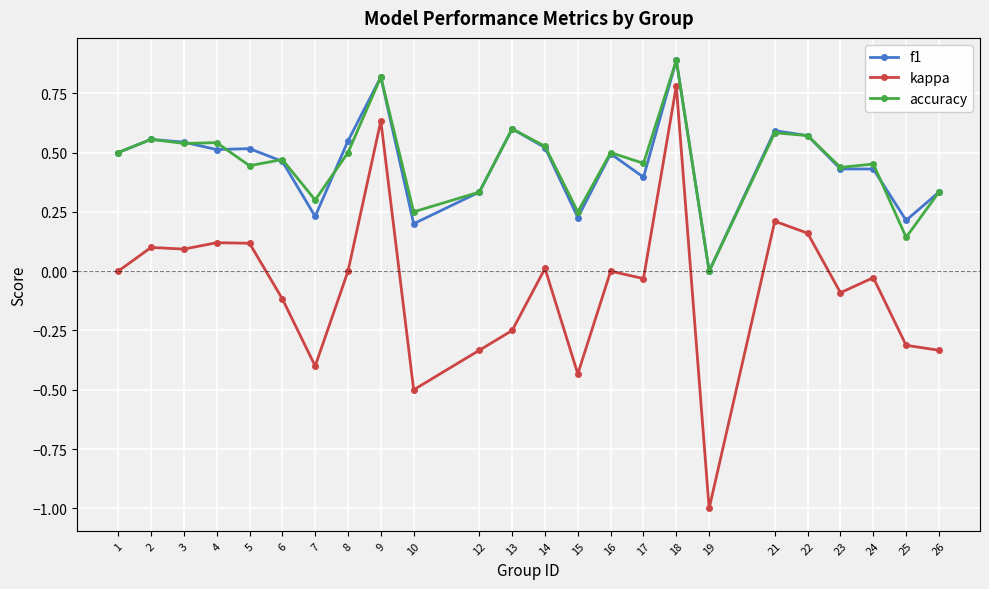

True or false: f1 and accuracy cross at least once.

True